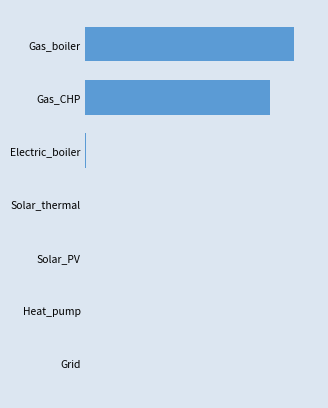

What is the greatest value displayed?

1028.4